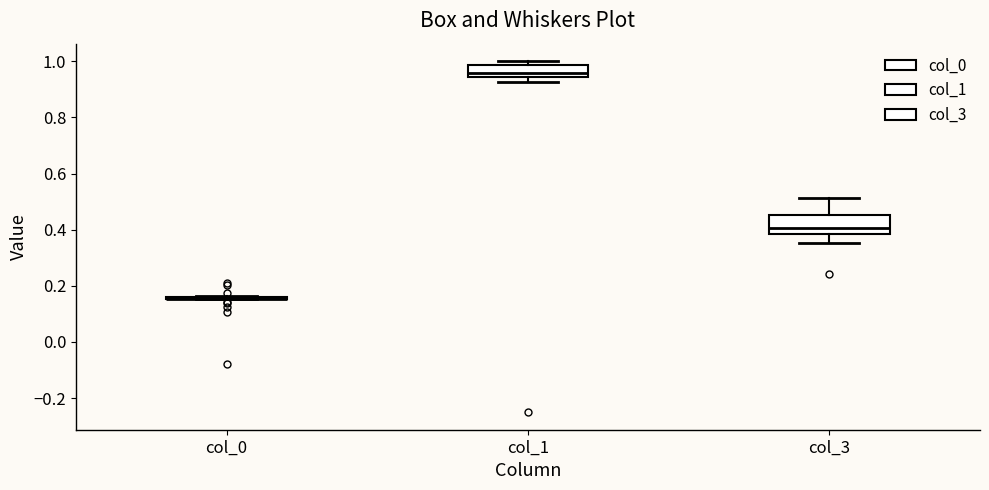

Comparing the boxes themselves (not the whiskers), which one is the tallest?

col_3